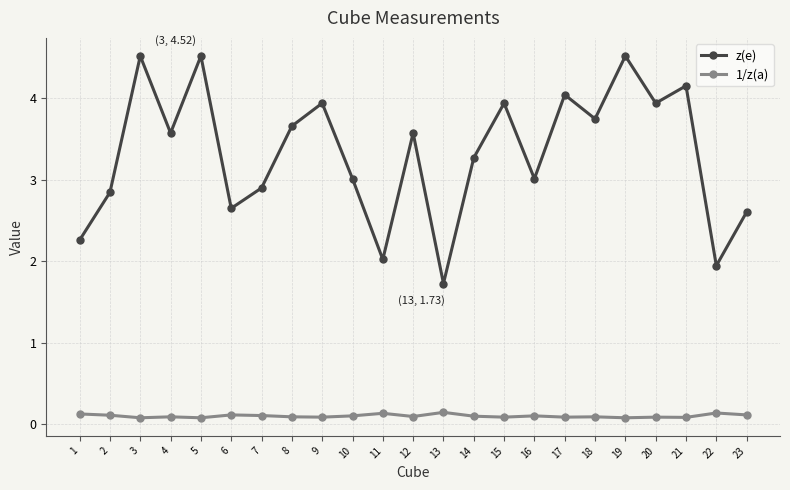

The z(e) series shows 8.1 at 5. True or false?

False